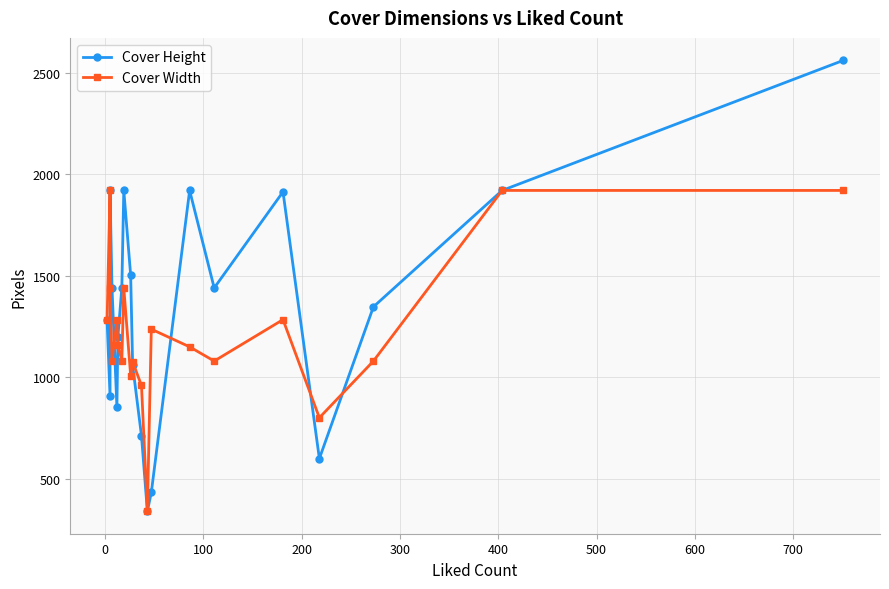

True or false: Cover Width and Cover Height intersect in this chart.

True